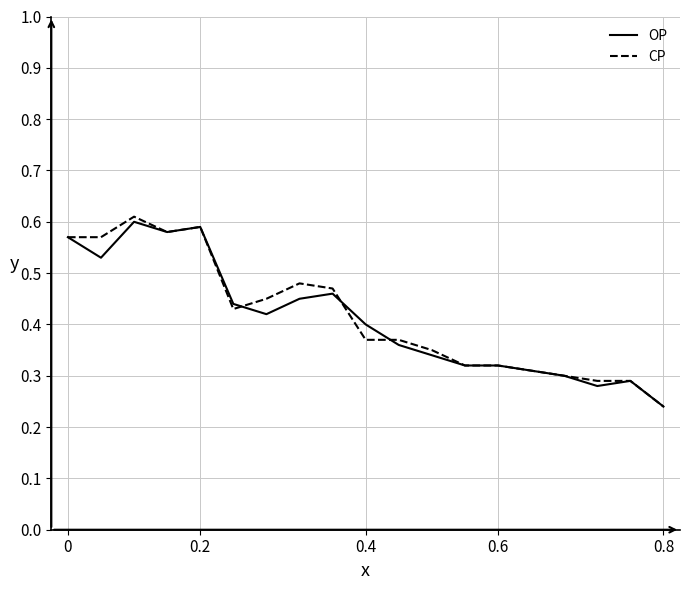

What are all the series names shown in the legend?

OP, CP